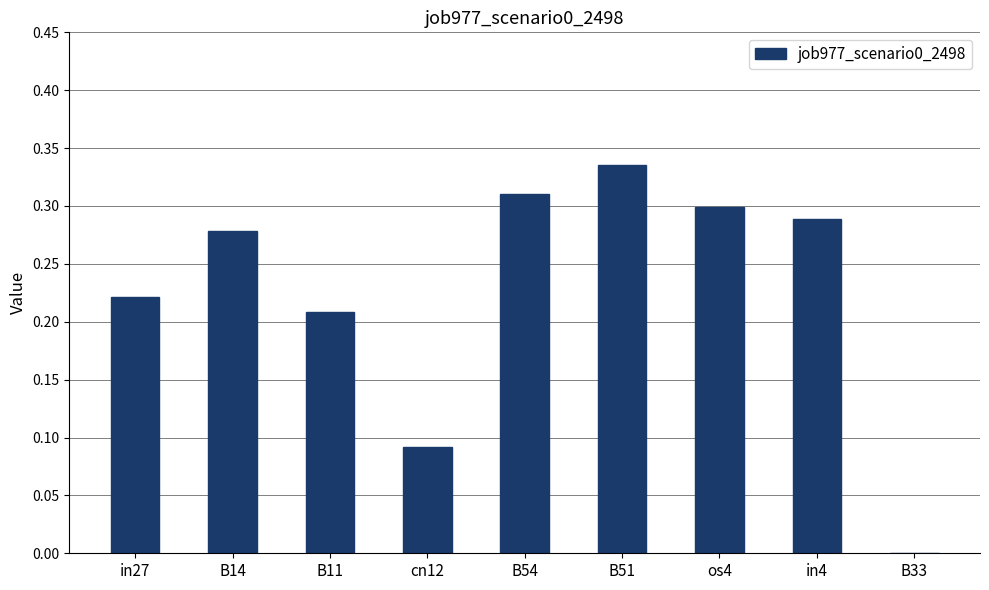

Which category has the highest value across all series?

B51